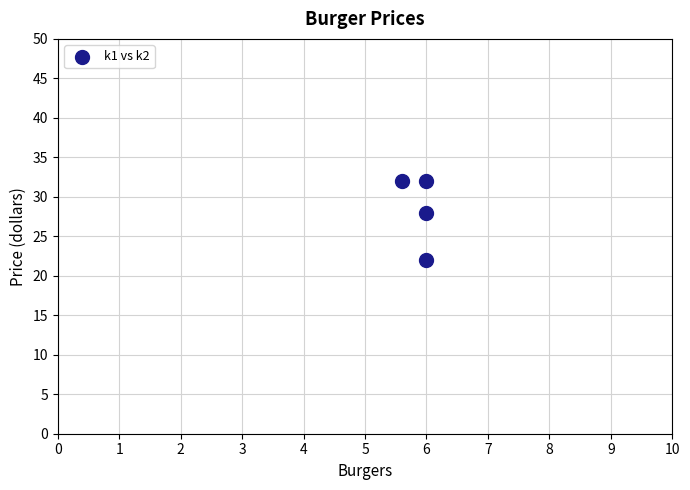

What Y value in the scatter plot is closest to 27?

28